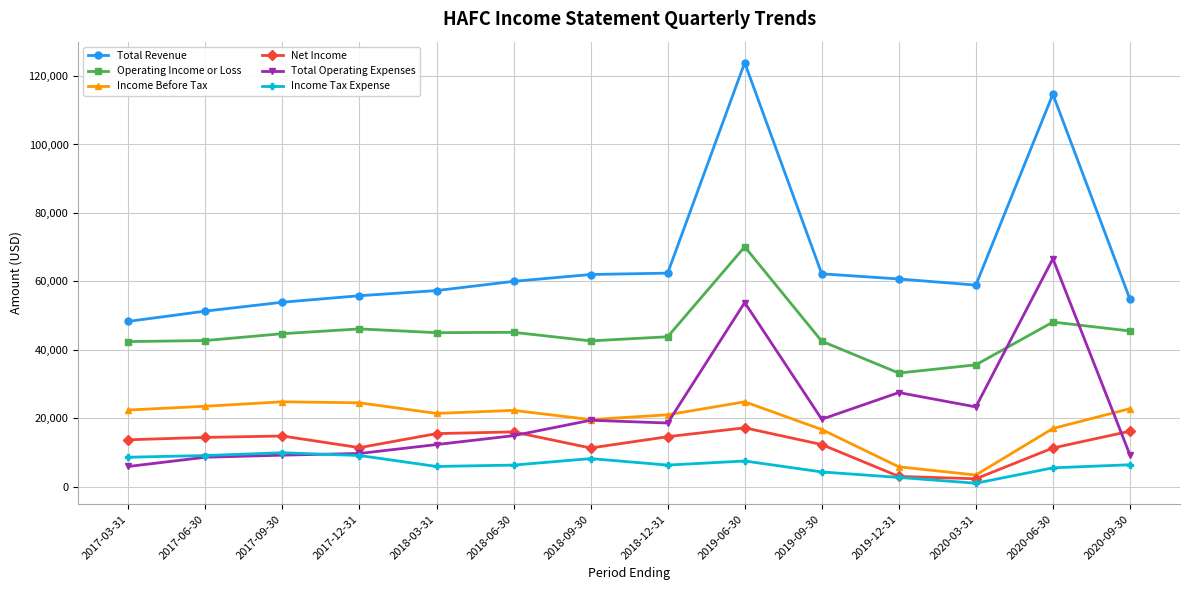

What is the lowest value of the Total Revenue series?

48300